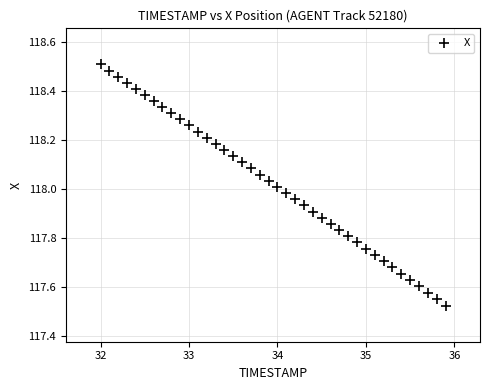

What is the range of Y values (max minus min)?

1.0